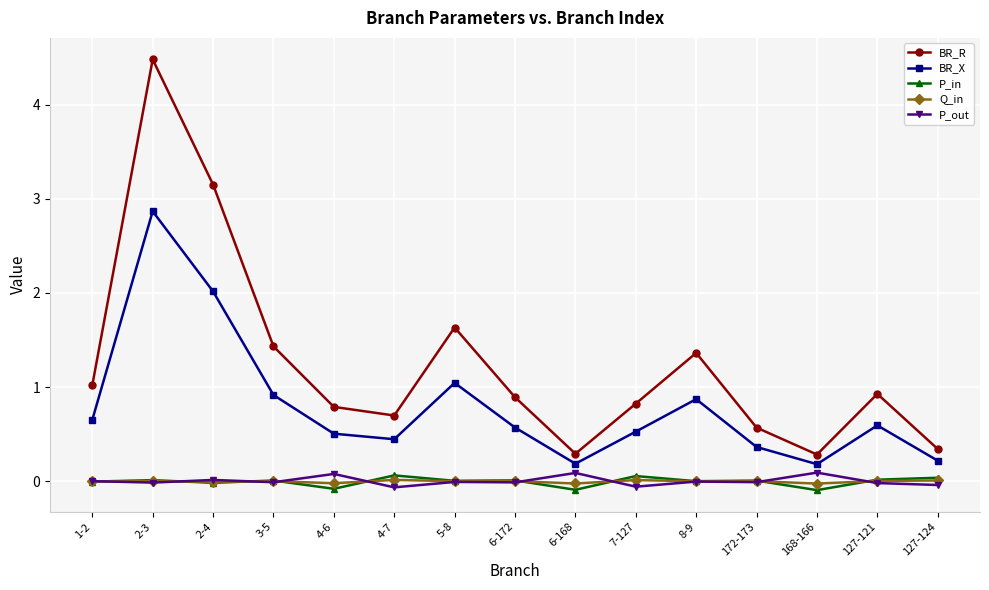

Between 4-7 and 6-168, which series saw the biggest shift?

BR_R